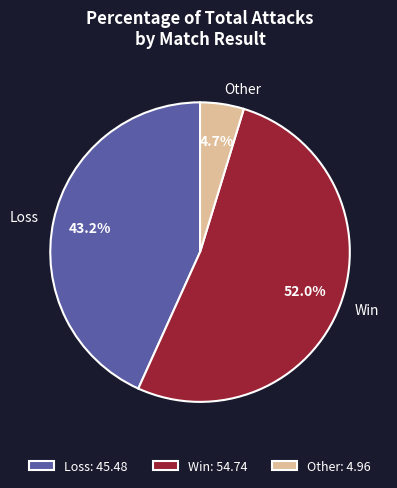

What percentage do Win and Loss together represent?

95.3%